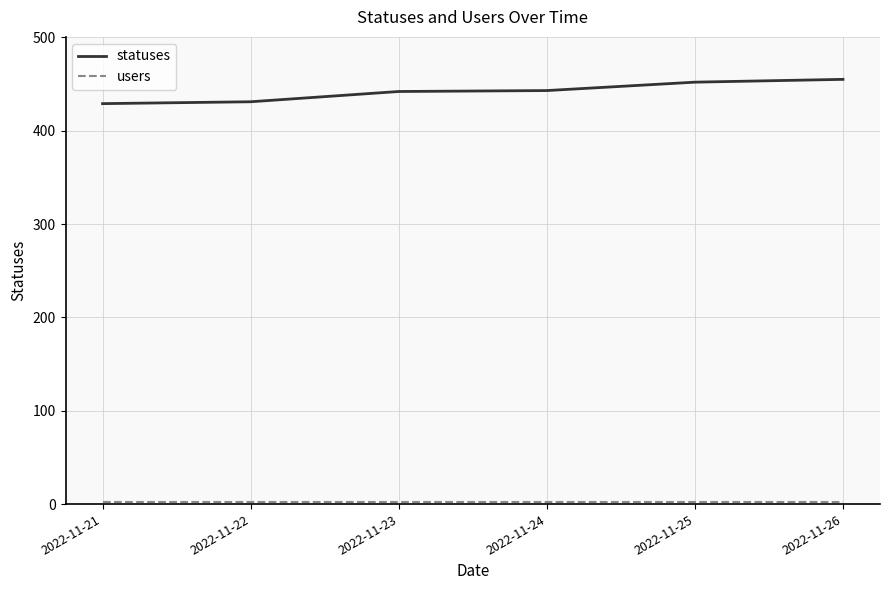

What is the sum of all statuses values?

2652